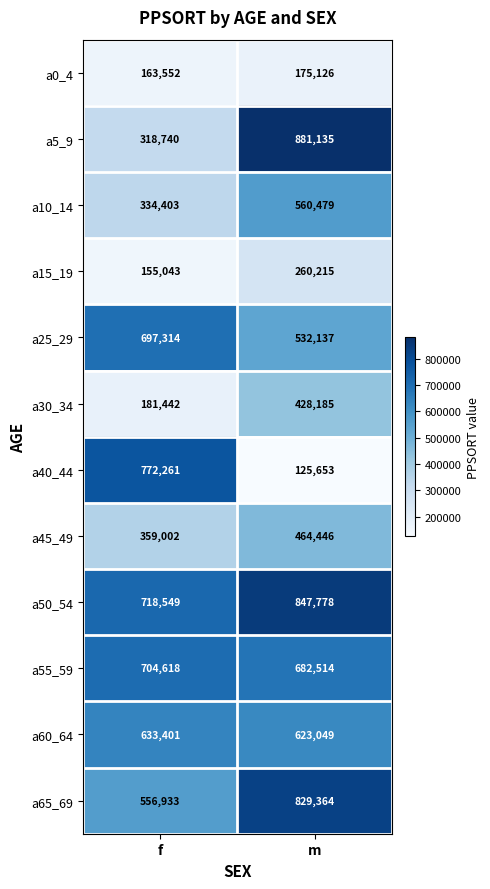

What is the sum of all a0_4 values?

338678